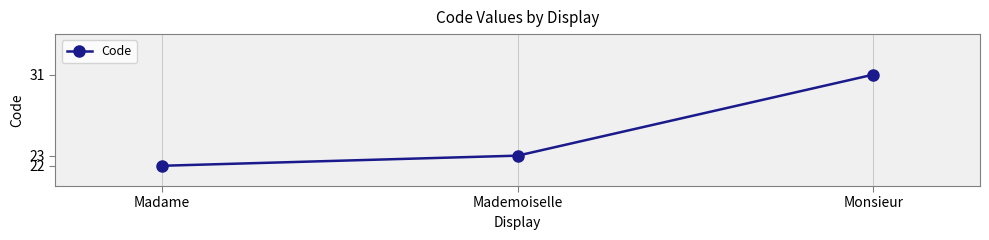

Reading left to right, list all the values displayed in this chart.

Madame=22	Mademoiselle=23	Monsieur=31